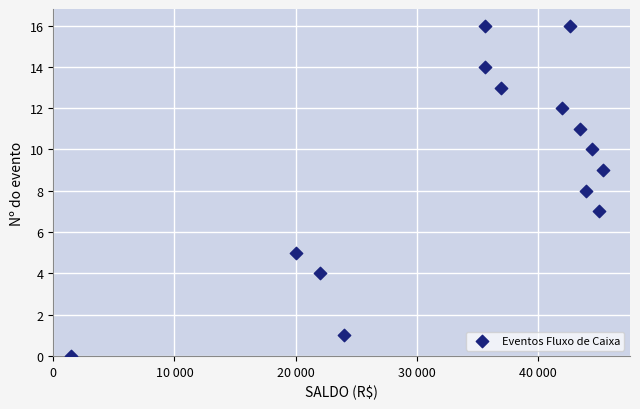

What is the range of Y values (max minus min)?

16